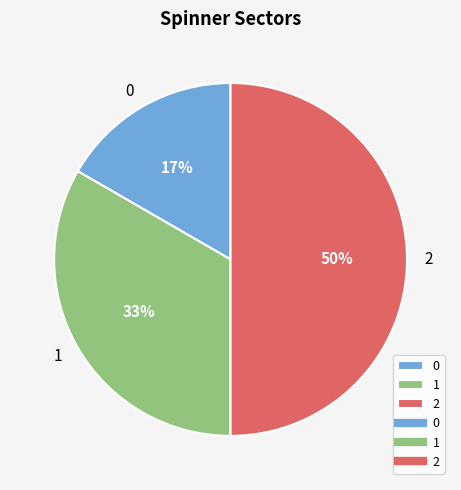

What is the largest slice in the pie chart?

2